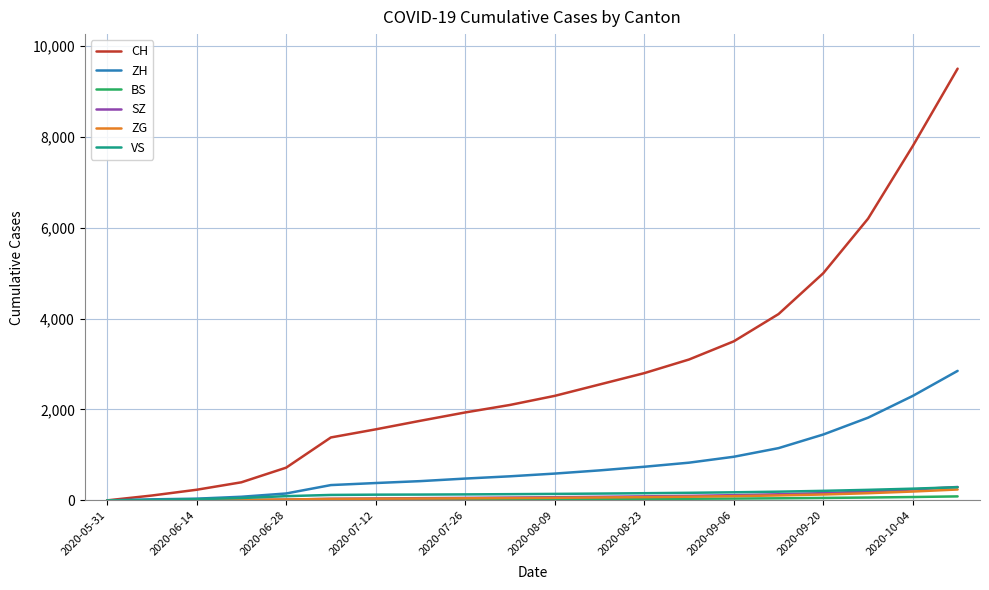

Which series has the largest range (max minus min)?

CH